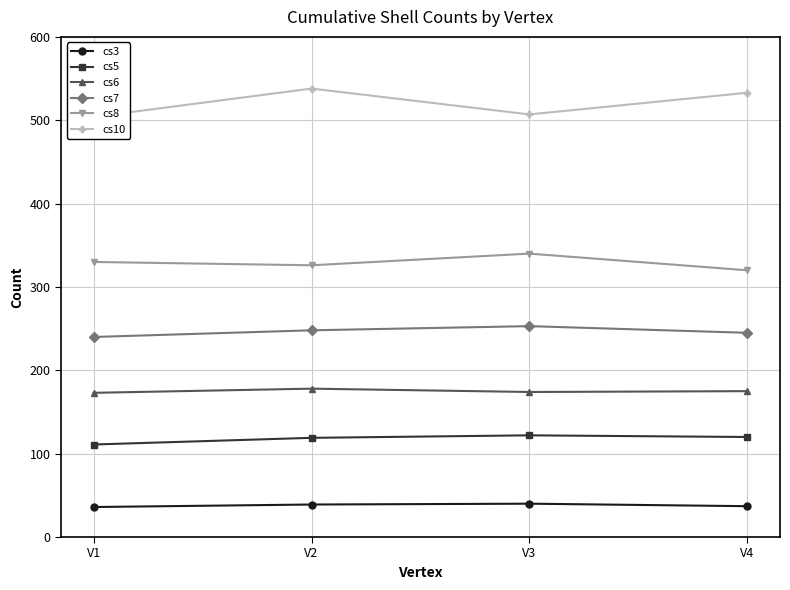

How many values in the cs8 series exceed 330?

1